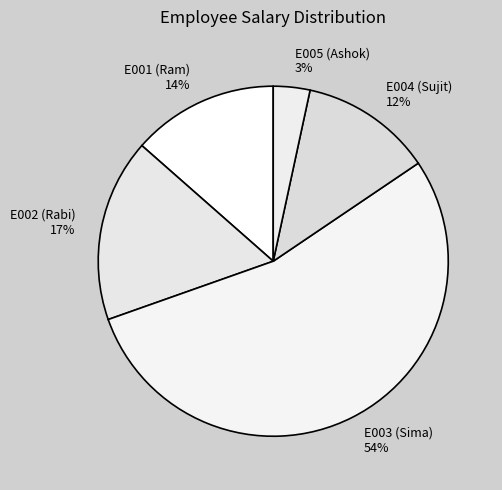

How many slices are in this pie chart?

5